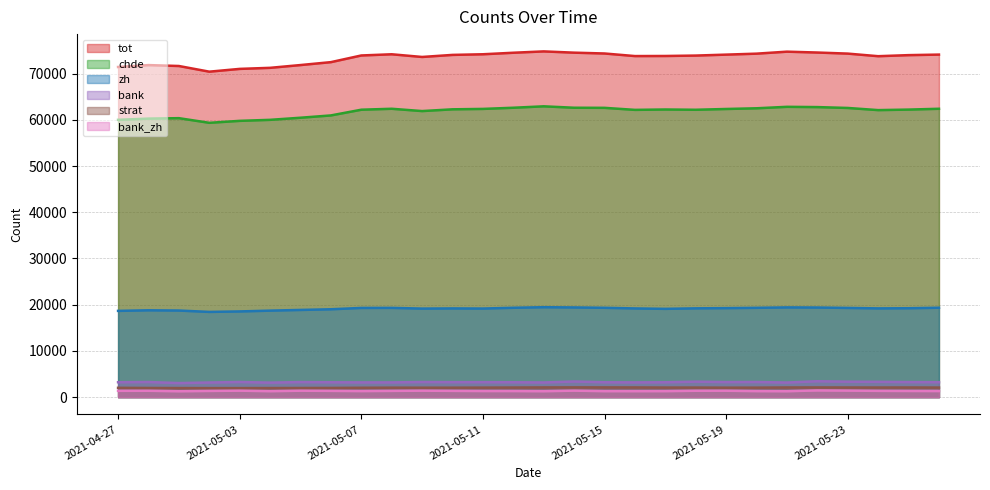

Between 2021-05-19 and 2021-04-30, which is larger?

2021-05-19